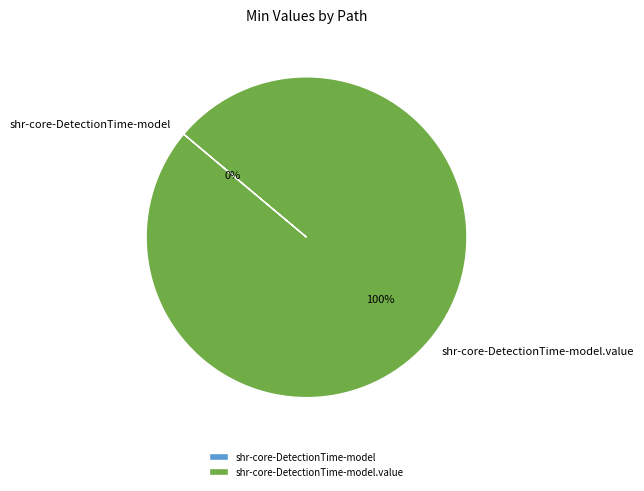

Which category has the biggest portion of the pie?

shr-core-DetectionTime-model.value